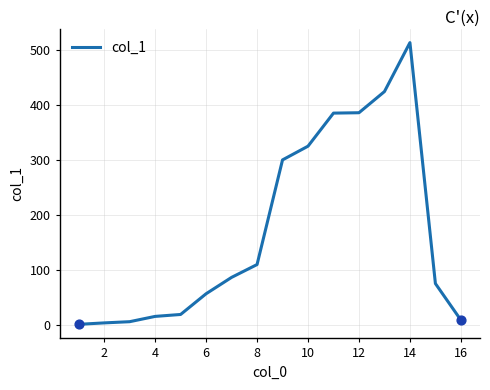

What is the maximum value shown in the chart?

512.9